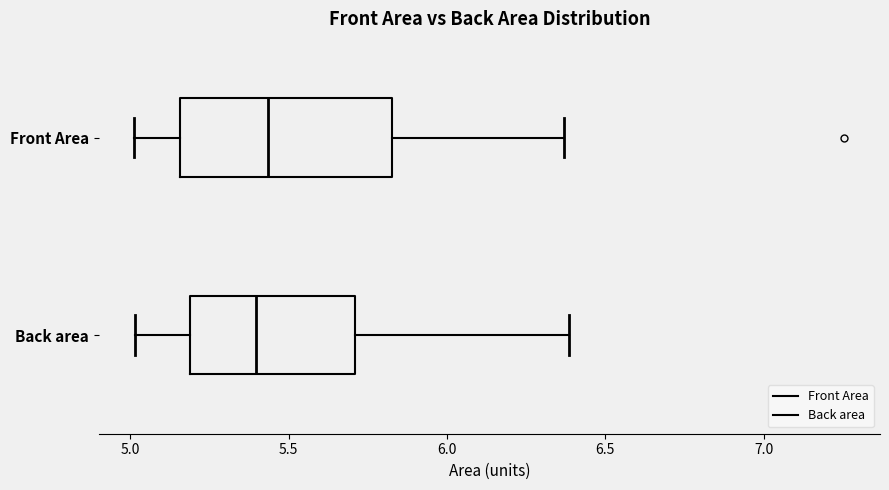

Reading bottom to top, transcribe this box plot: for each box, give where its median line is, the range the box spans, and where its two whiskers end, as read against the x-axis. The values are not printed on the chart, so give them approximately, as read against the axis.

Back area: median 5.40, box 5.20 to 5.70, whiskers 5.00 to 6.40
Front Area: median 5.45, box 5.15 to 5.85, whiskers 5.00 to 6.35